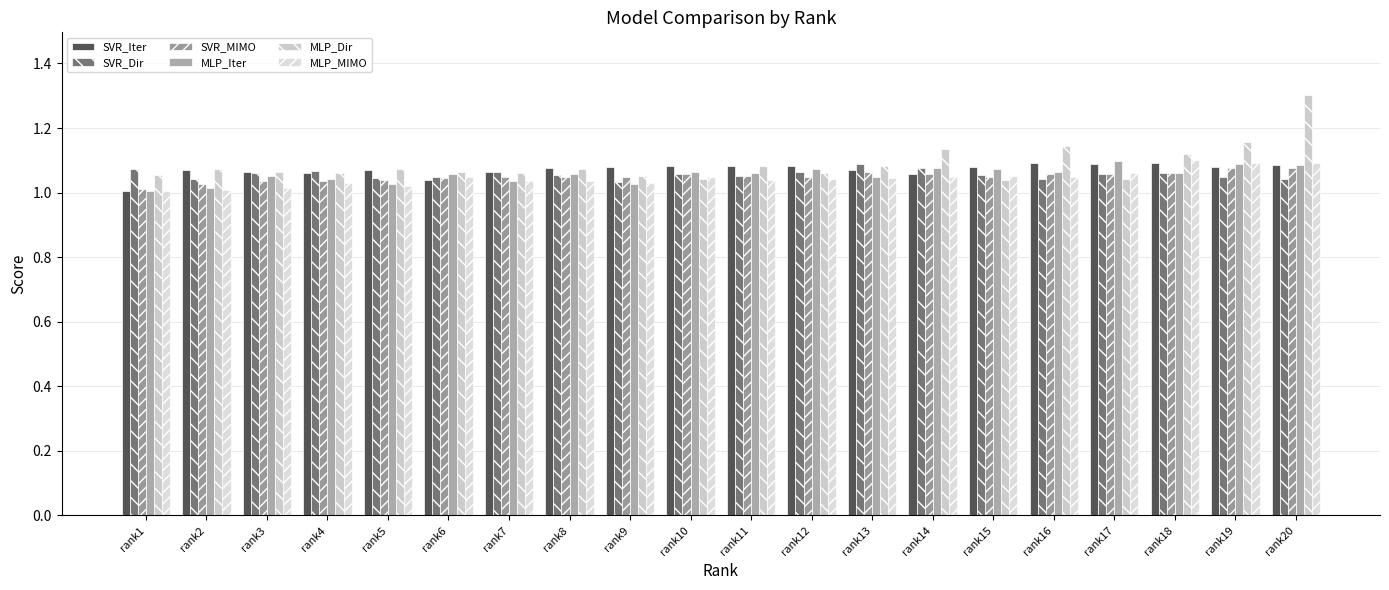

Count the number of data series in this chart.

6